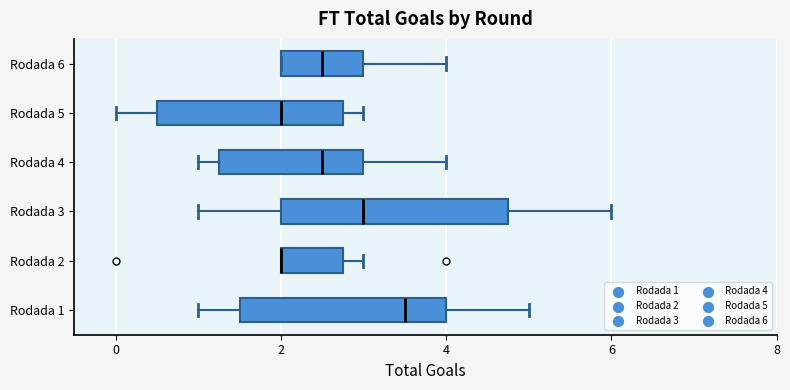

Which box is the widest, from its left edge to its right edge?

Rodada 3